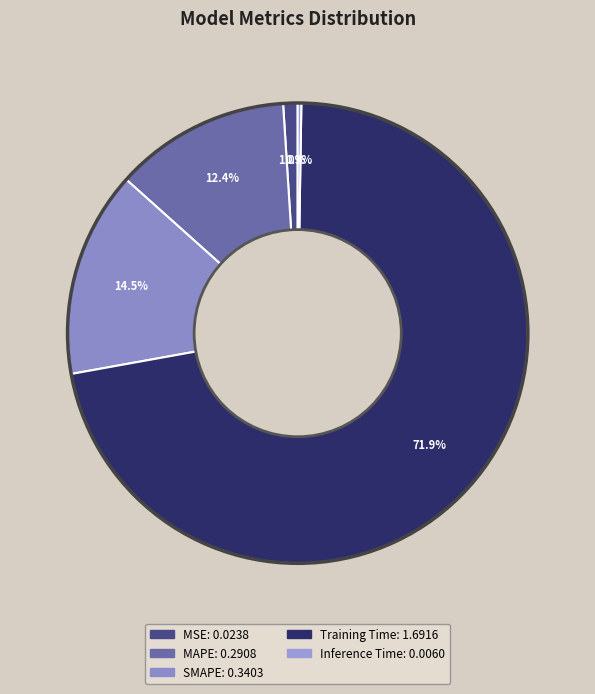

To the nearest percent, what is the difference between the largest and smallest slice percentages?

72%